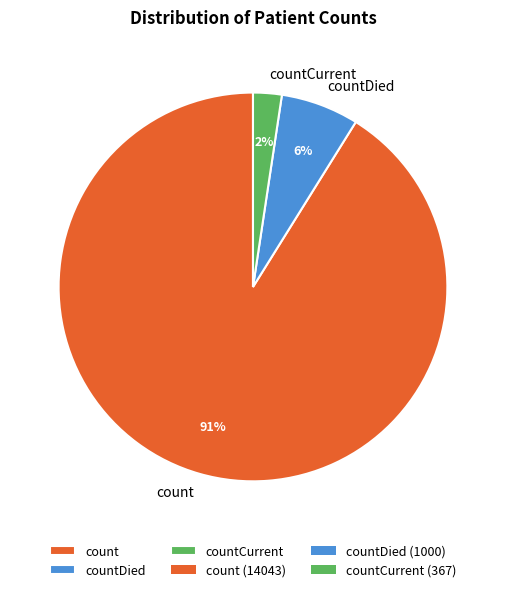

Do countDied and count together represent more than half of the pie?

Yes